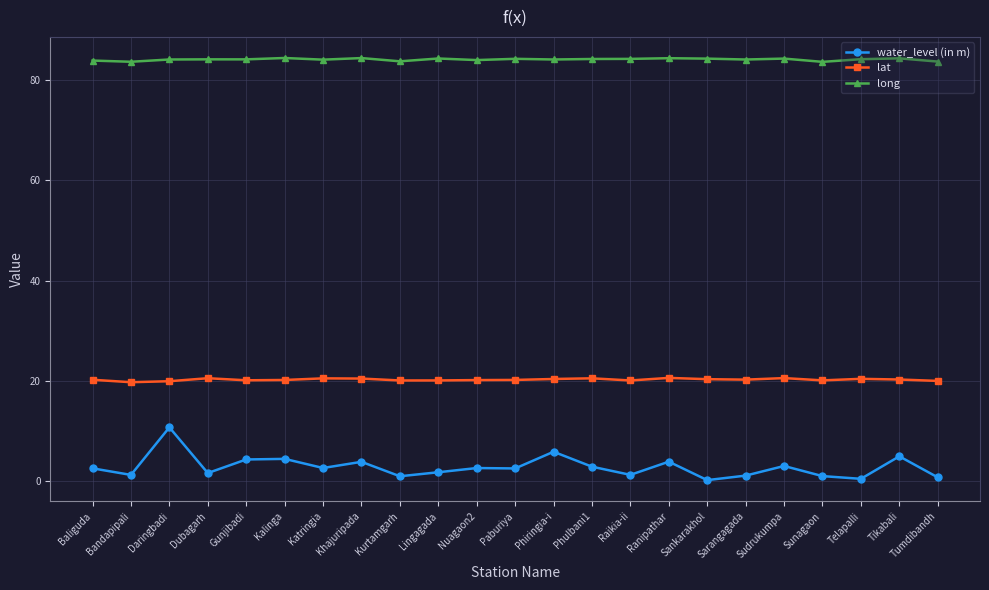

What is the sum of all long values?

1934.8